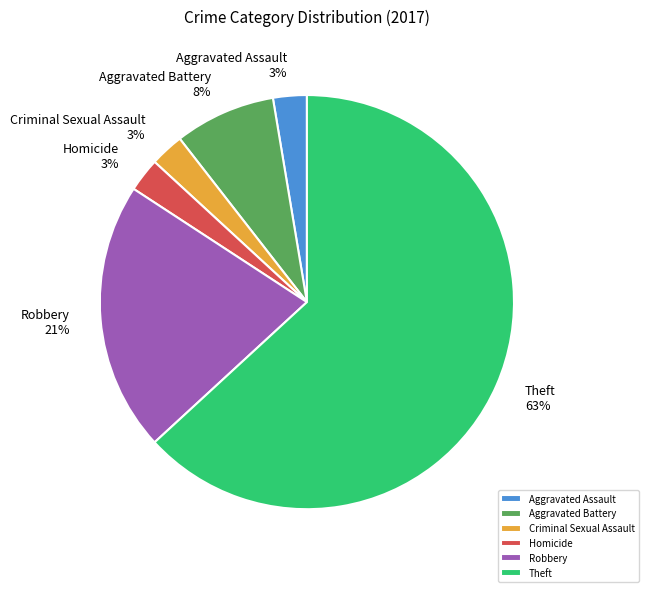

Approximately how many times larger is the value at Aggravated Assault compared to Criminal Sexual Assault?

1.0